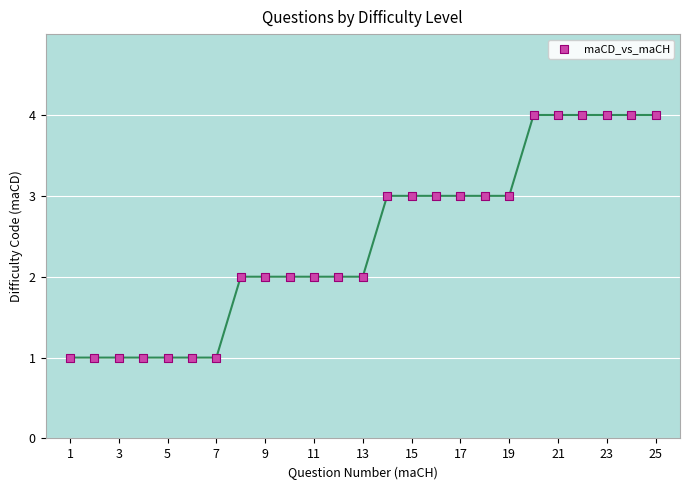

What is the range of Y values (max minus min)?

3